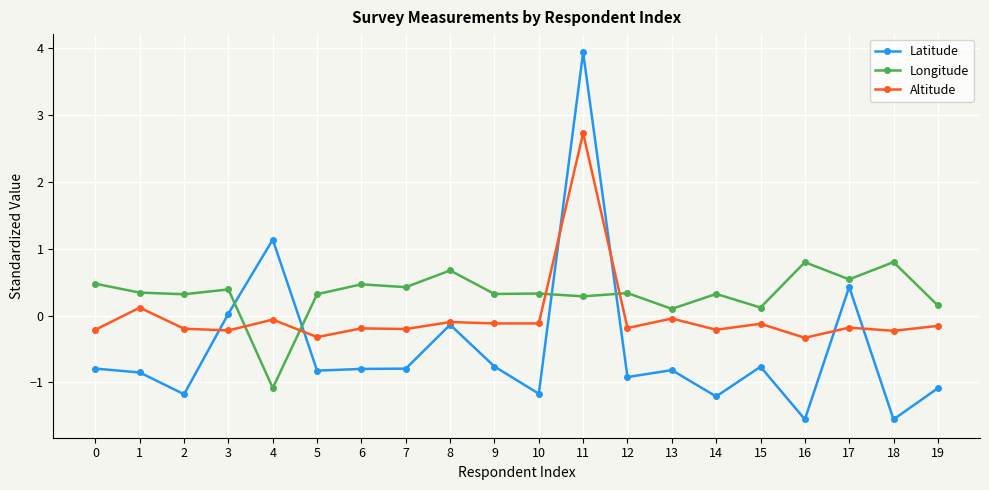

Between 0 and 12, which series saw the biggest shift?

Longitude